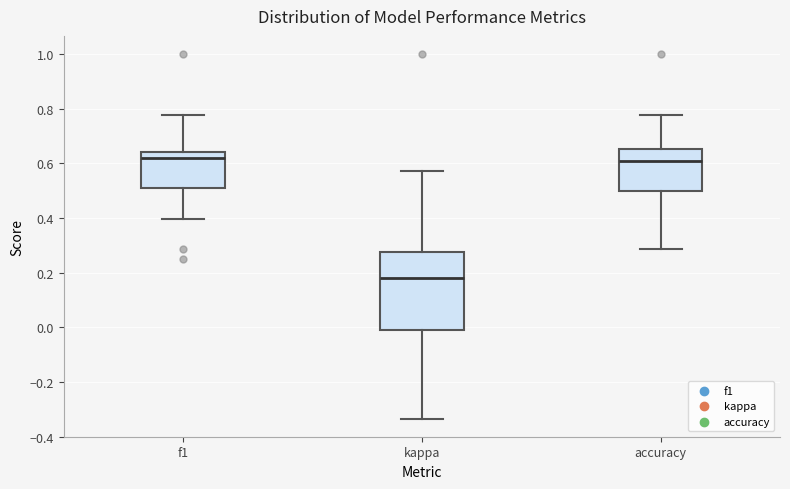

Where does the median line of the box for f1 sit on the y-axis? The values are not printed on the chart, so give them approximately, as read against the axis.

0.62